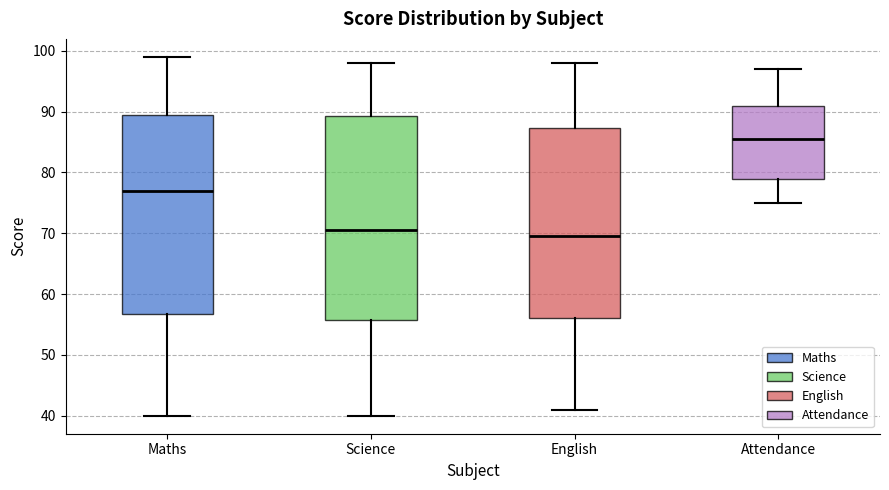

Which box has the lowest median line?

English